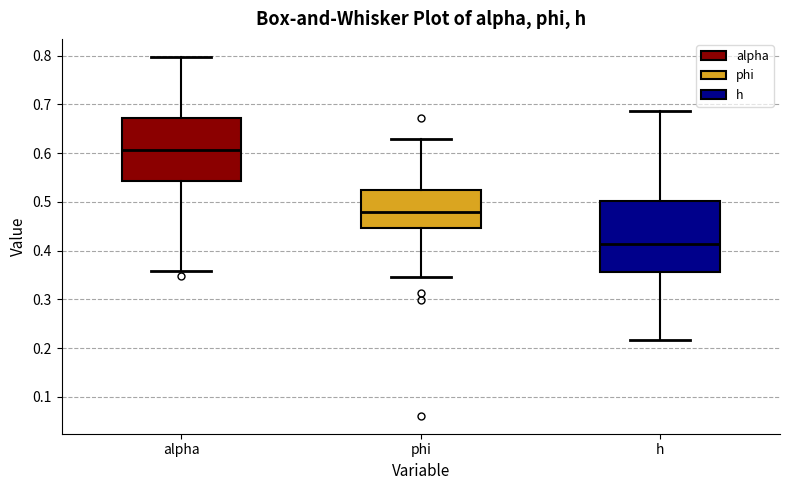

Which box has the highest median line?

alpha